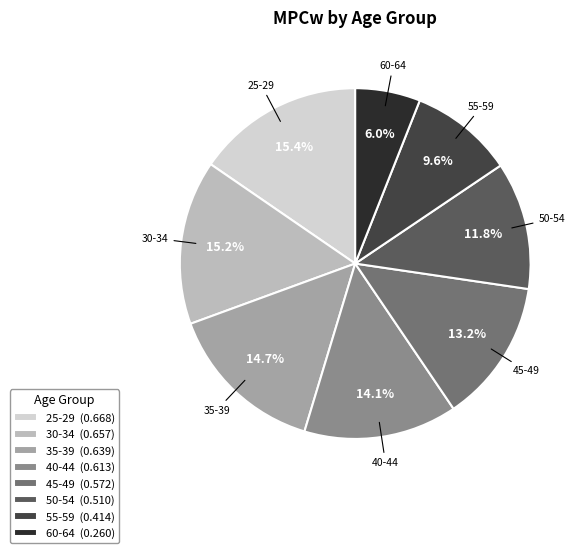

Is there a majority slice in this chart?

No